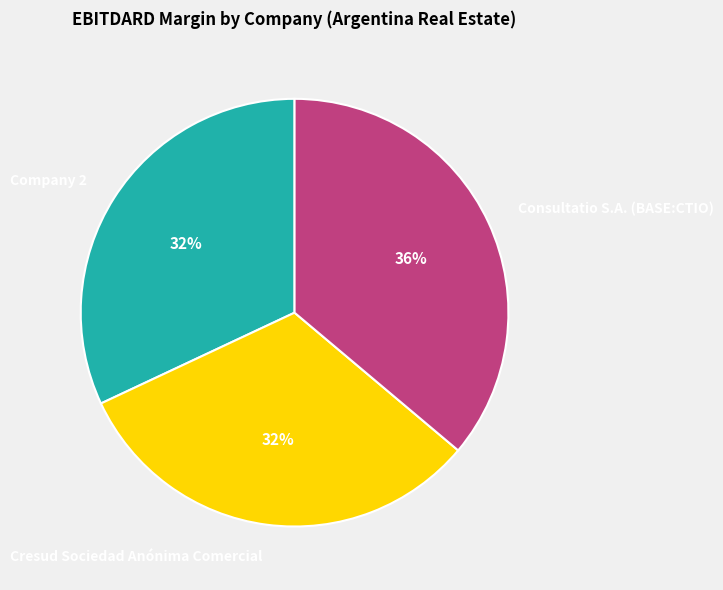

How many slices are in this pie chart?

3